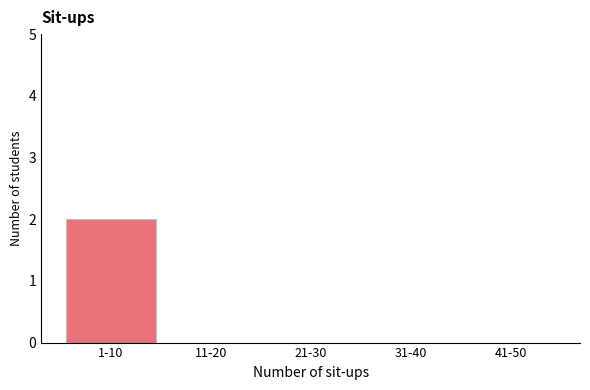

Reading right to left, what are all the values shown in this chart?

41-50=0	31-40=0	21-30=0	11-20=0	1-10=2